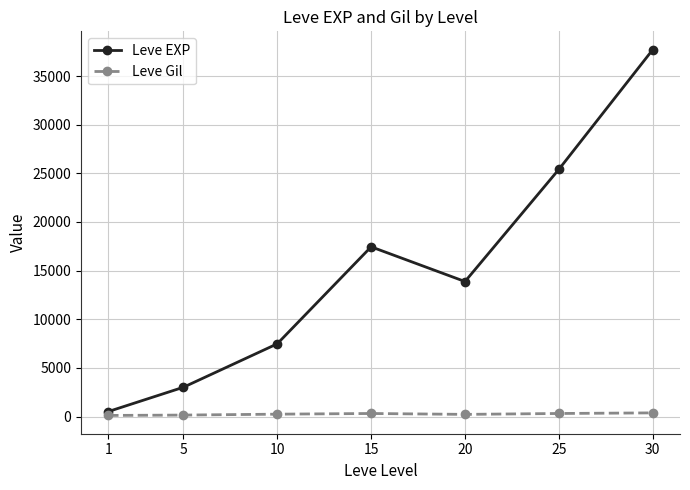

At which category does the chart reach its peak across all series?

30